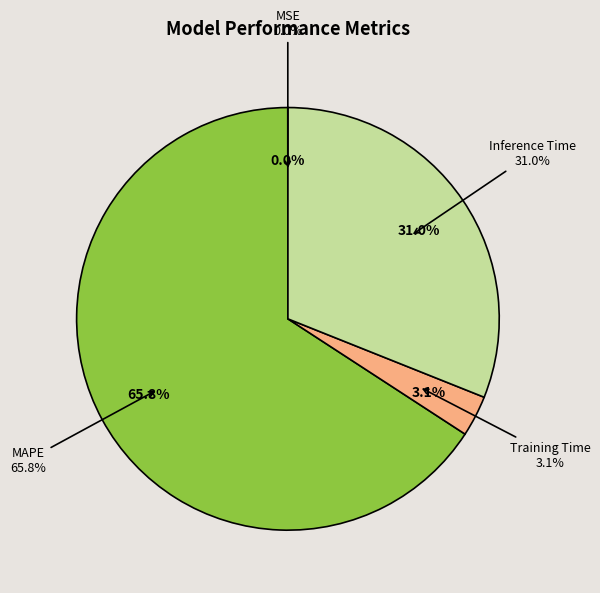

Between Inference Time and MSE, which is larger?

Inference Time